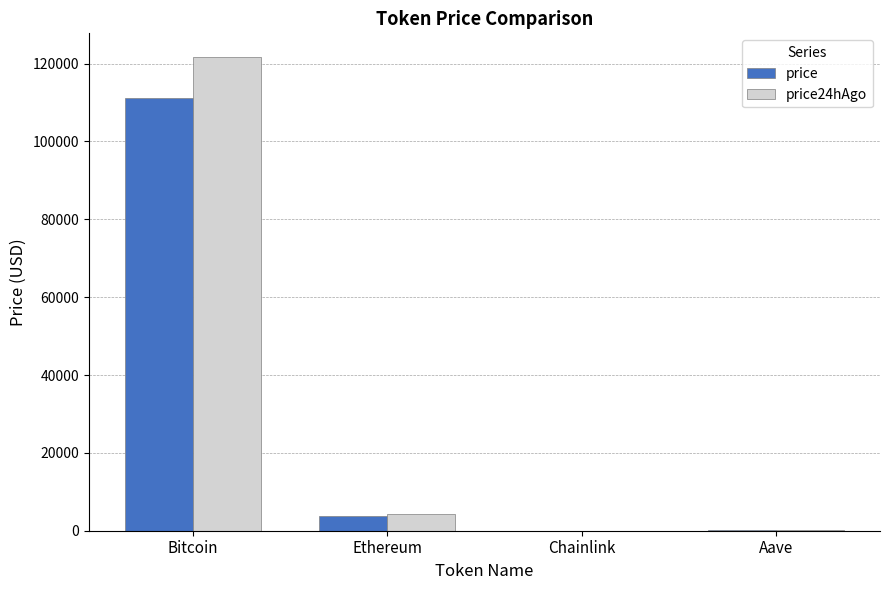

What is the greatest value displayed?

121685.0